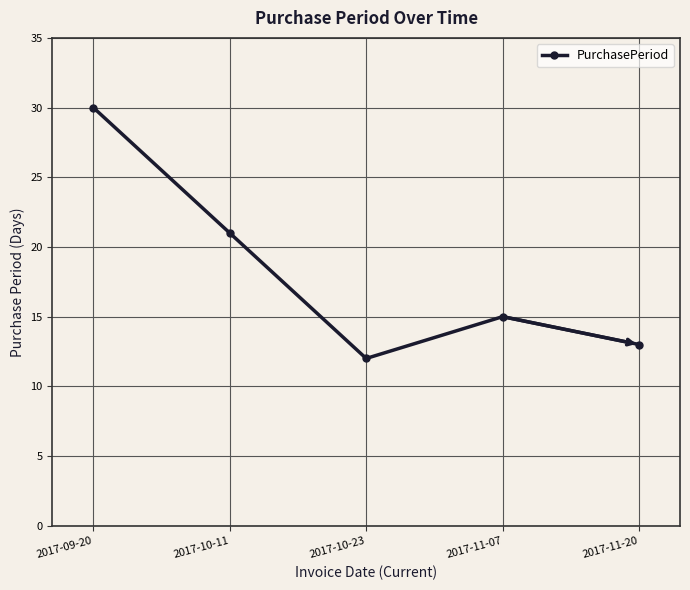

What is the maximum value shown in the chart?

30